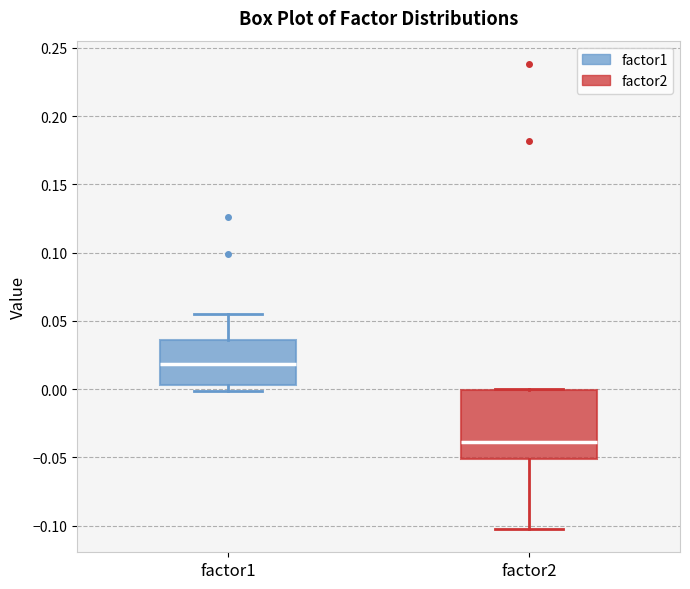

Where is the lower edge of the box for factor2 on the y-axis? The values are not printed on the chart, so give them approximately, as read against the axis.

-0.050